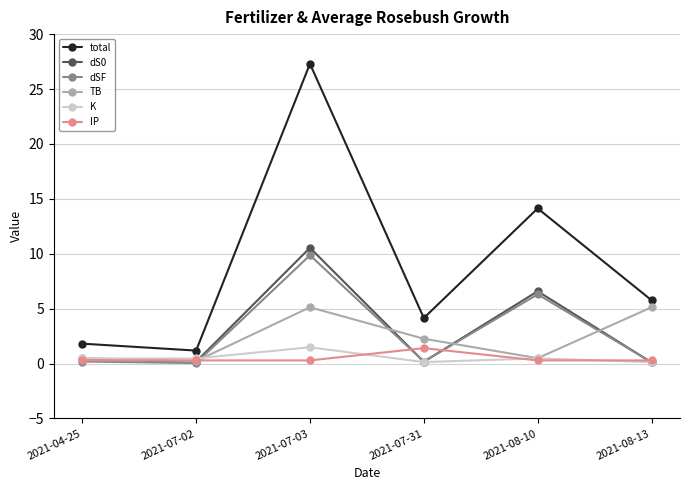

What is the label of the 6th point from the left?

2021-08-13